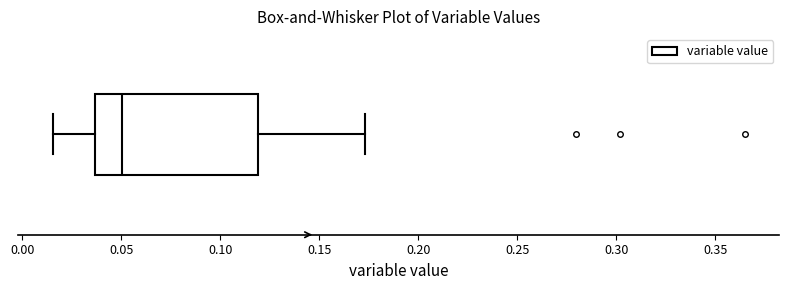

Read this box plot against the x-axis: the position of the median line, the range covered by the box, and the ends of both whiskers. The values are not printed on the chart, so give them approximately, as read against the axis.

median 0.050, box 0.035 to 0.120, whiskers 0.015 to 0.175